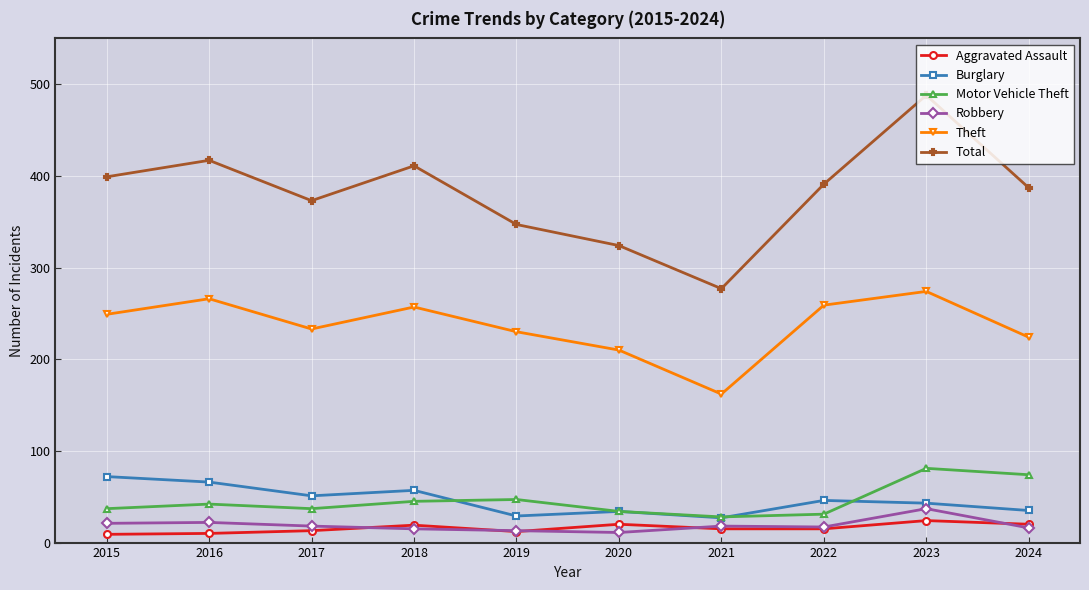

What are all the series names shown in the legend?

Aggravated Assault, Burglary, Motor Vehicle Theft, Robbery, Theft, Total